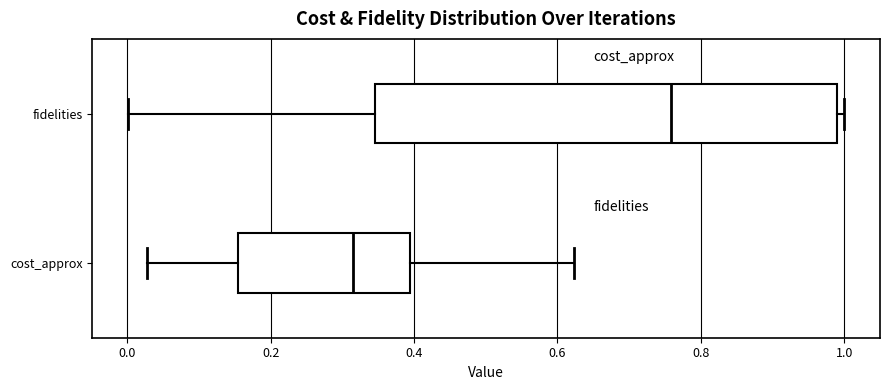

Reading bottom to top, read every box against the x-axis: the position of its median line, the range the box covers, and the ends of its whiskers. The values are not printed on the chart, so give them approximately, as read against the axis.

cost_approx: median 0.32, box 0.16 to 0.40, whiskers 0.02 to 0.62
fidelities: median 0.76, box 0.34 to 1.00, whiskers 0.00 to 1.00 (just right of the box's right edge)